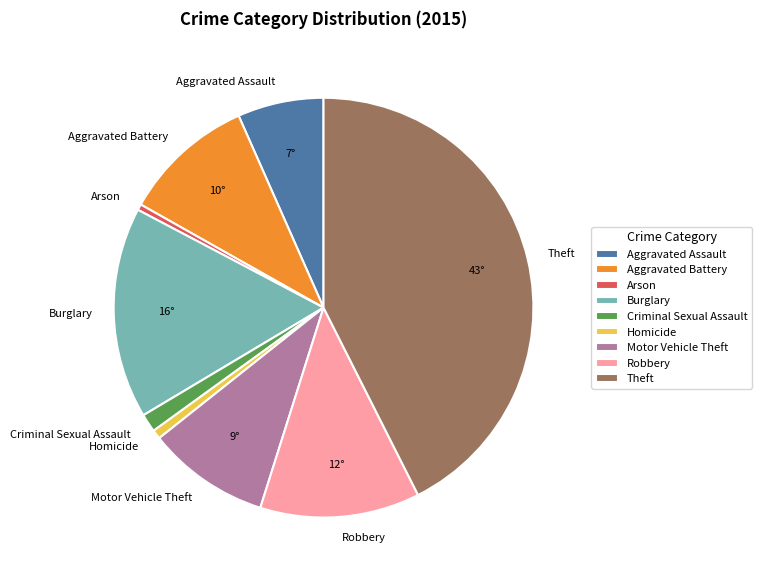

What is the largest slice in the pie chart?

Theft